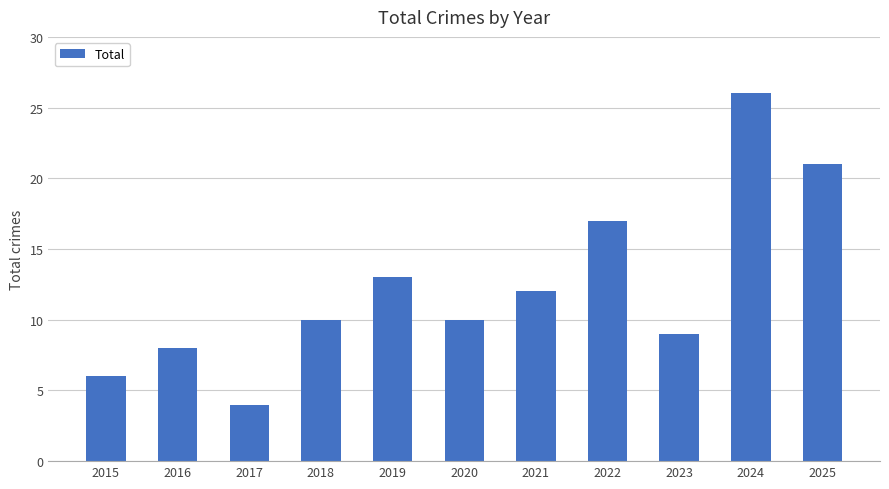

Count the number of data series in this chart.

1